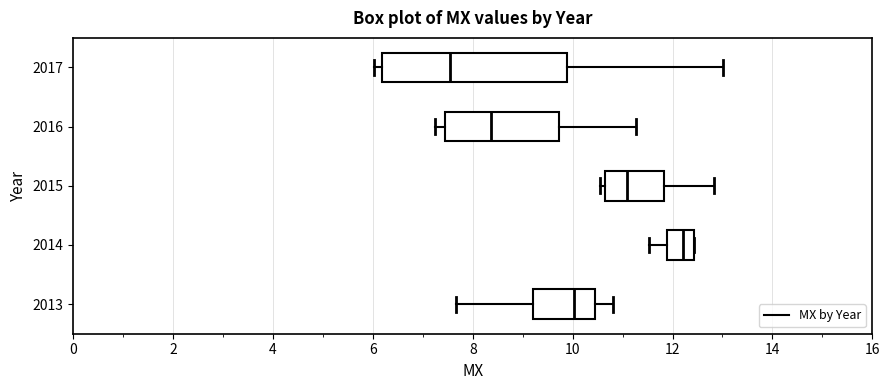

Reading bottom to top, read every box against the x-axis: the position of its median line, the range the box covers, and the ends of its whiskers. The values are not printed on the chart, so give them approximately, as read against the axis.

2013: median 10.0, box 9.2 to 10.4, whiskers 7.6 to 10.8
2014: median 12.2, box 11.8 to 12.4, whiskers 11.6 to 12.4
2015: median 11.0, box 10.6 to 11.8, whiskers 10.6 (just left of the box's left edge) to 12.8
2016: median 8.4, box 7.4 to 9.8, whiskers 7.2 to 11.2
2017: median 7.6, box 6.2 to 9.8, whiskers 6.0 to 13.0